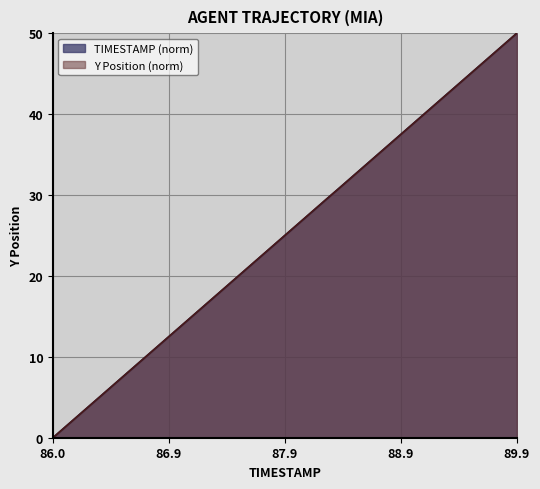

What is the difference between the maximum and minimum values in the TIMESTAMP series?

50.0